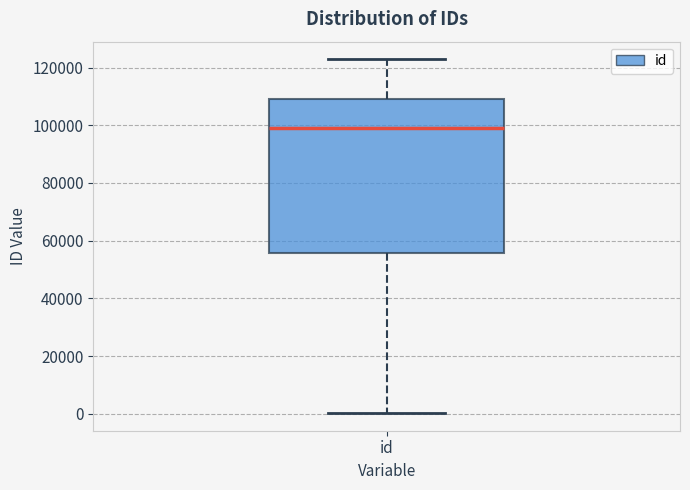

Where does the median line of the box for id sit on the y-axis? The values are not printed on the chart, so give them approximately, as read against the axis.

98000